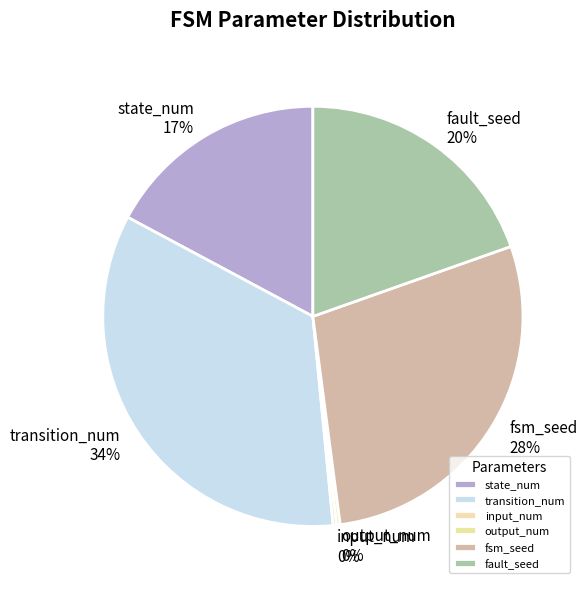

Does state_num account for over 50% of the chart?

No